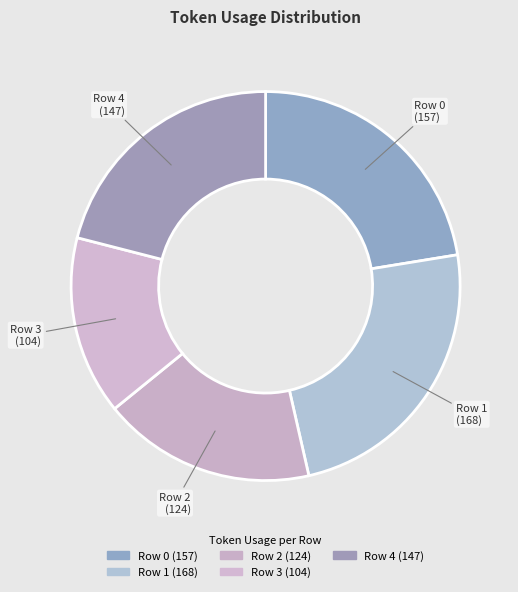

Is the sum of Row 4 and Row 3 greater than half?

No